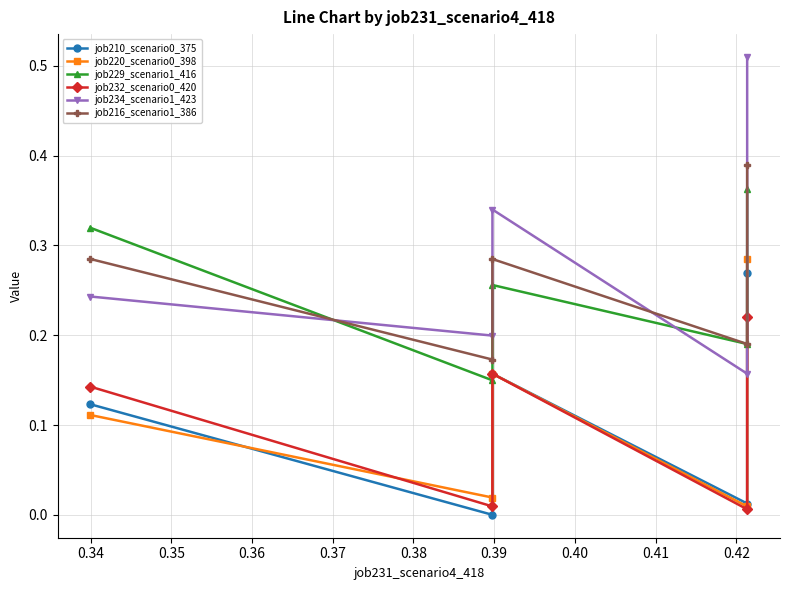

What are all the series names shown in the legend?

job210_scenario0_375, job220_scenario0_398, job229_scenario1_416, job232_scenario0_420, job234_scenario1_423, job216_scenario1_386